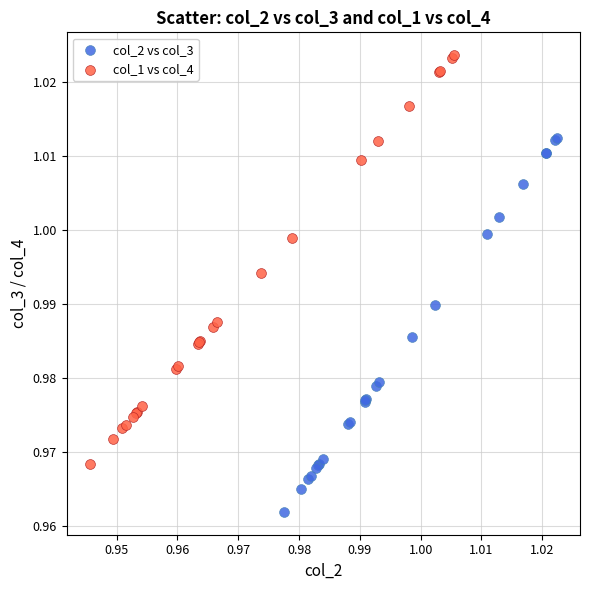

Which series contains the lowest Y value?

col_2 vs col_3